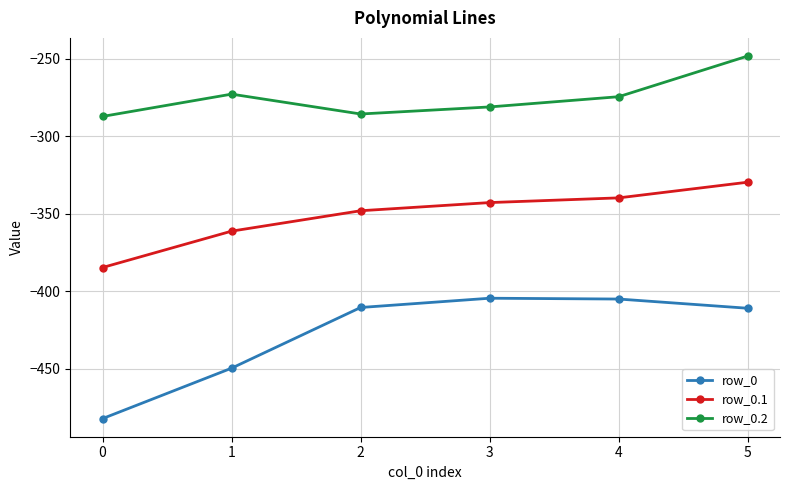

The row_0.1 series shows -347.9 at 2. True or false?

True